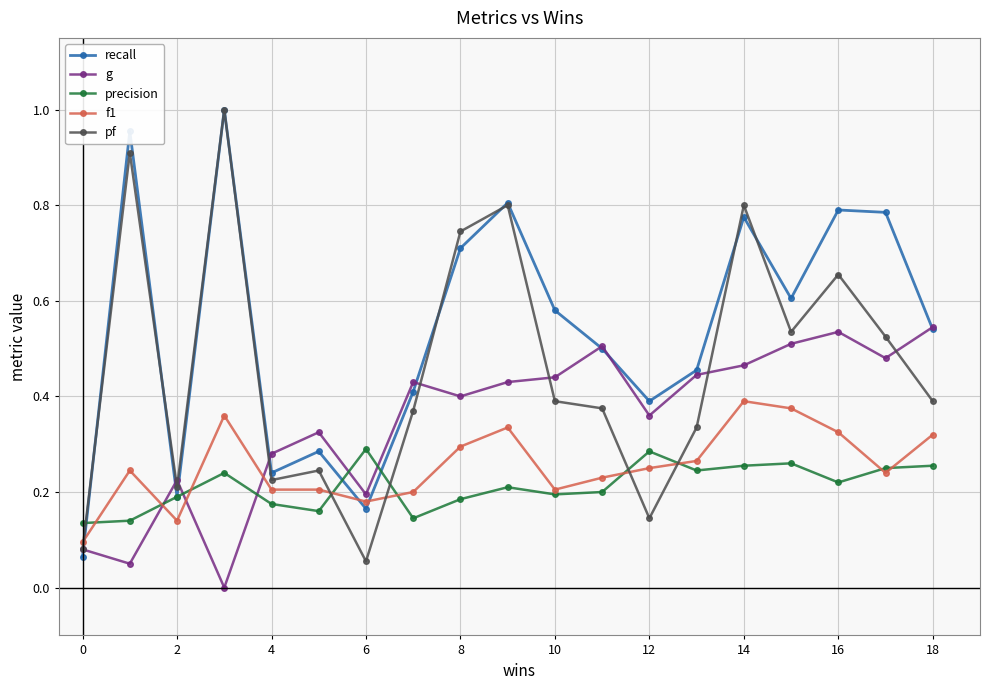

True or false: precision has more than 0 interior local peaks.

True